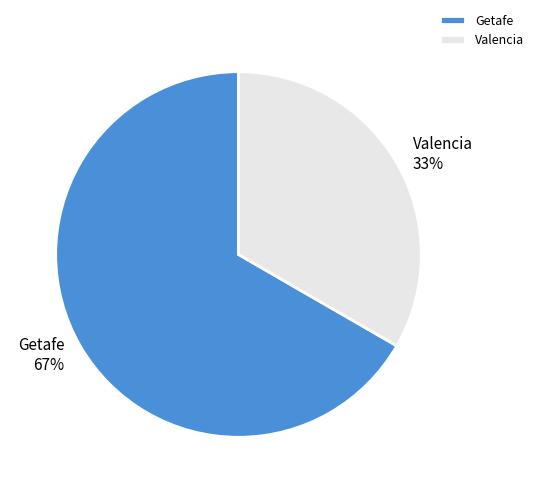

Is the sum of Valencia and Getafe greater than half?

Yes